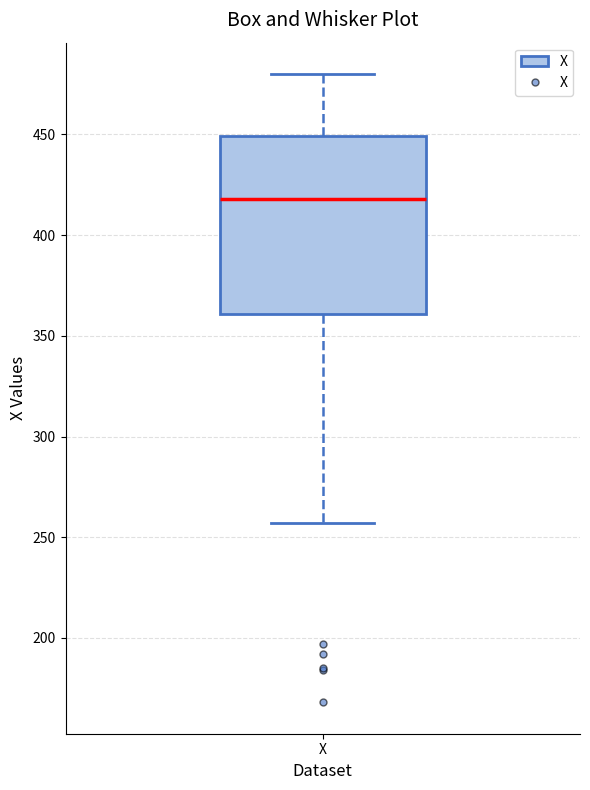

Read this box plot against the y-axis: the position of the median line, the range covered by the box, and the ends of both whiskers. The values are not printed on the chart, so give them approximately, as read against the axis.

median 420, box 360 to 450, whiskers 255 to 480